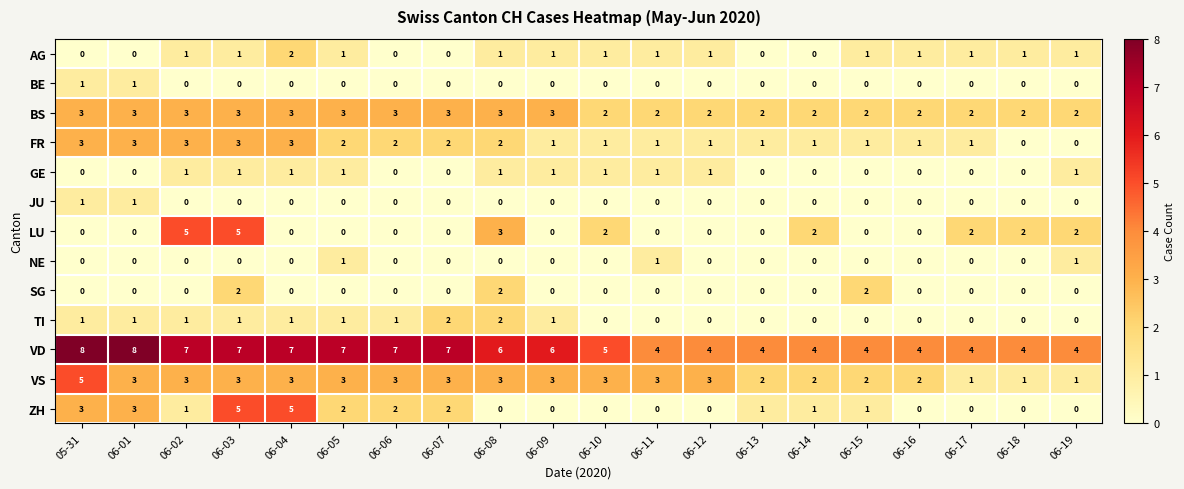

What is the greatest value displayed?

8